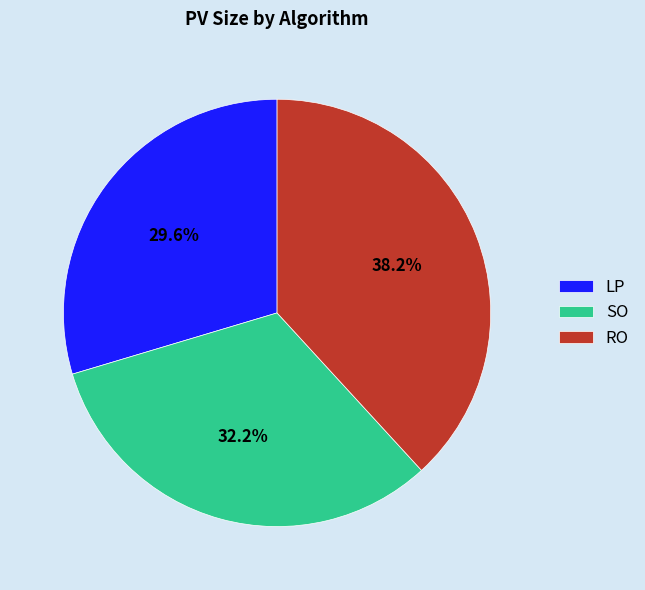

Approximately how many times larger is the value at RO compared to SO?

1.2